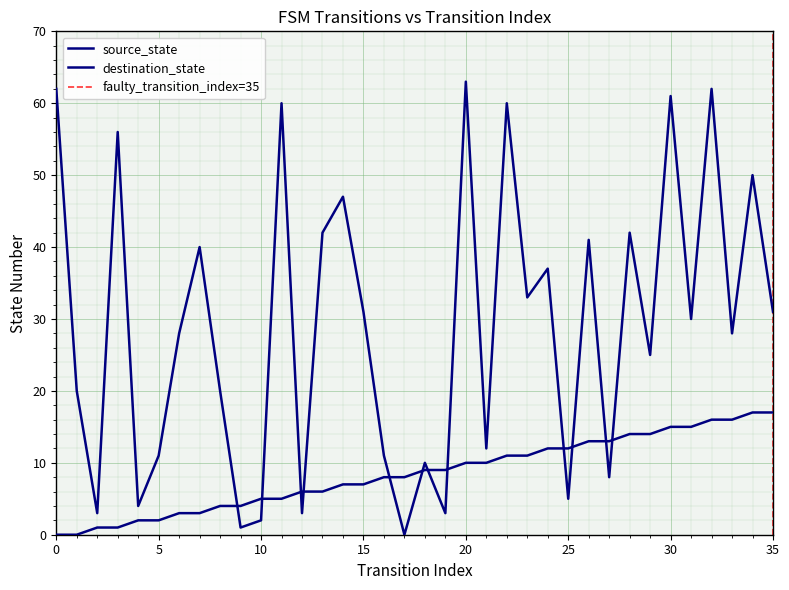

What is the difference between the maximum and minimum values in the destination_state series?

63